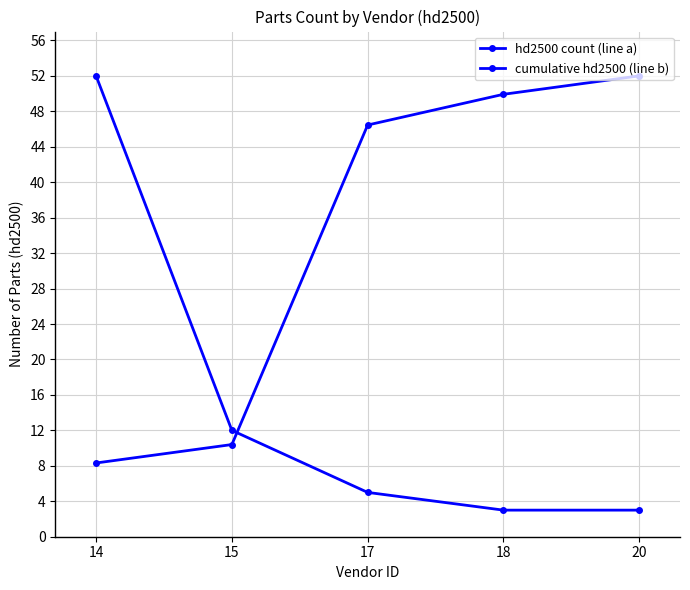

How many categories are shown in the chart?

5